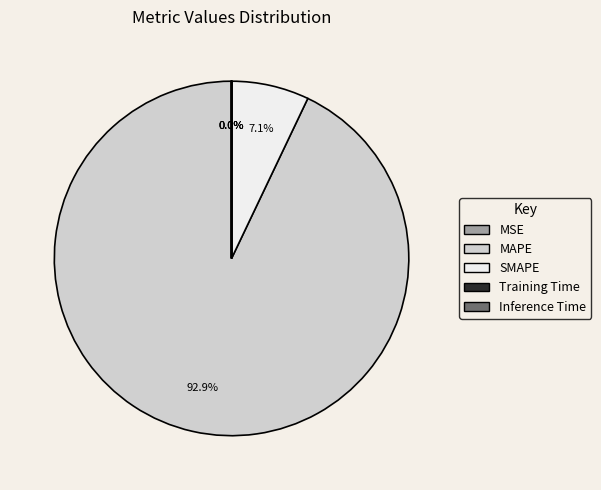

What is the largest slice in the pie chart?

MAPE